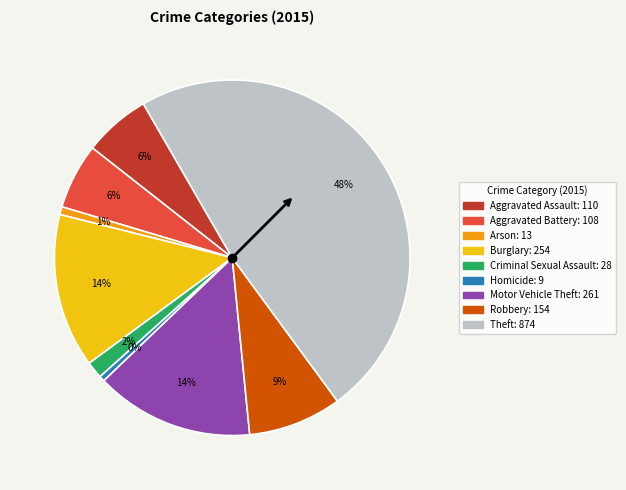

Which has a higher value, Arson or Theft?

Theft